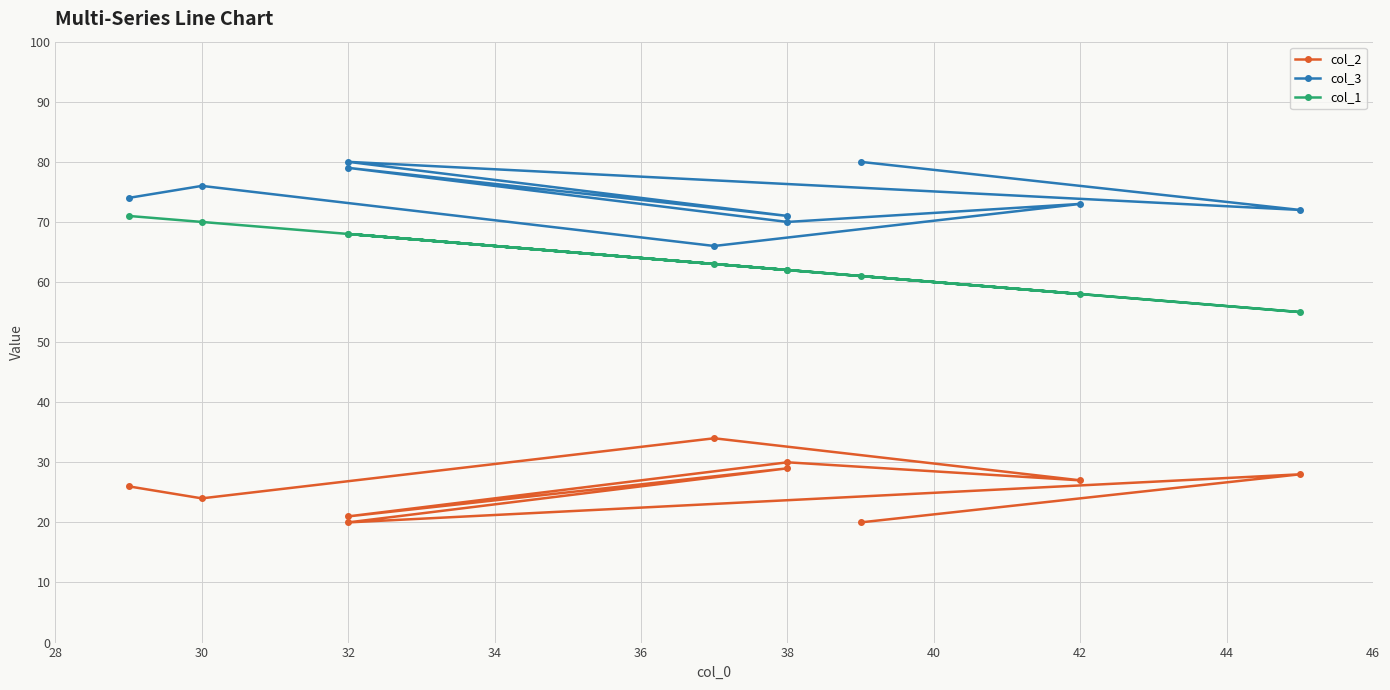

How many series are shown in this chart?

3